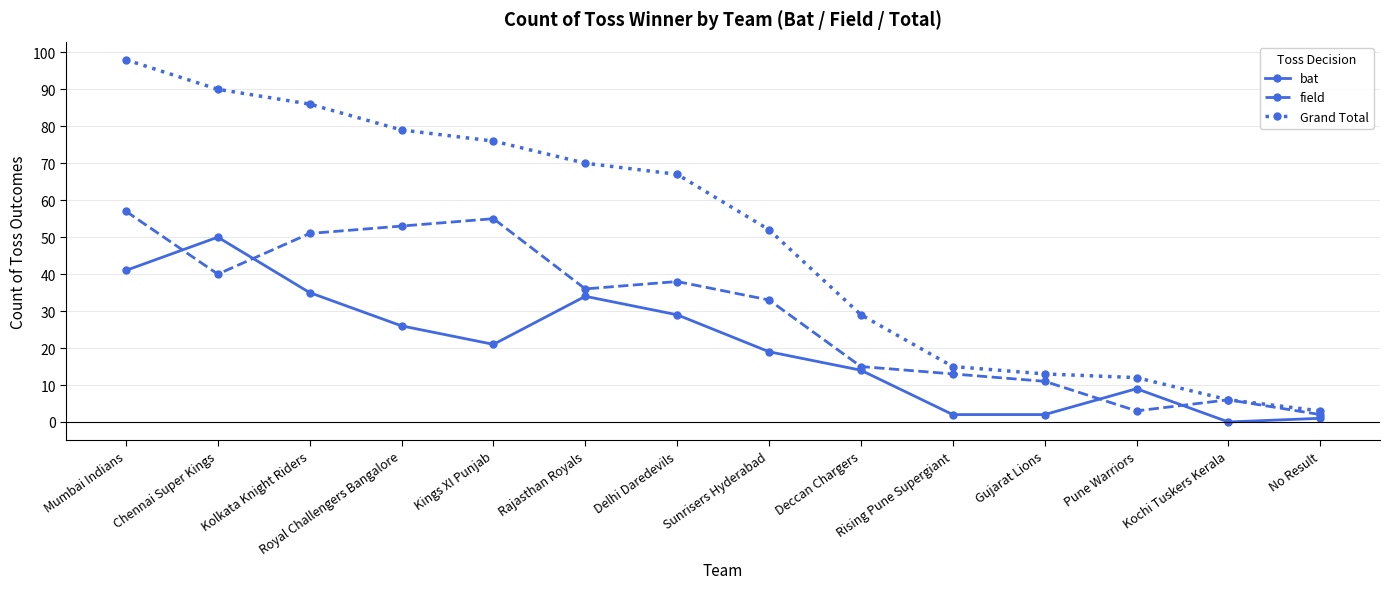

What is the value of the field point at the 6th from the left?

36